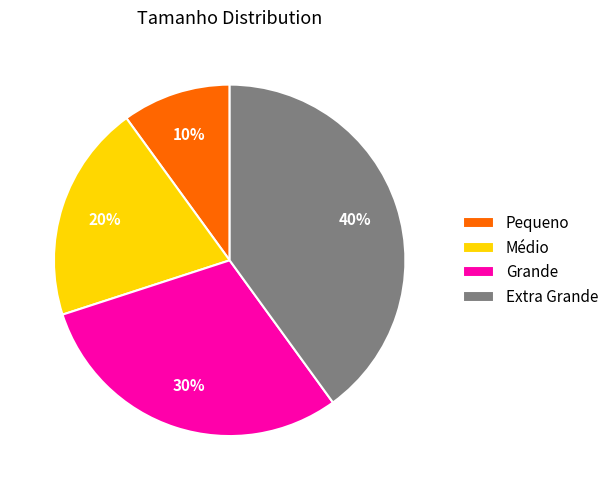

What percentage is the Pequeno slice, to the nearest percent?

10%